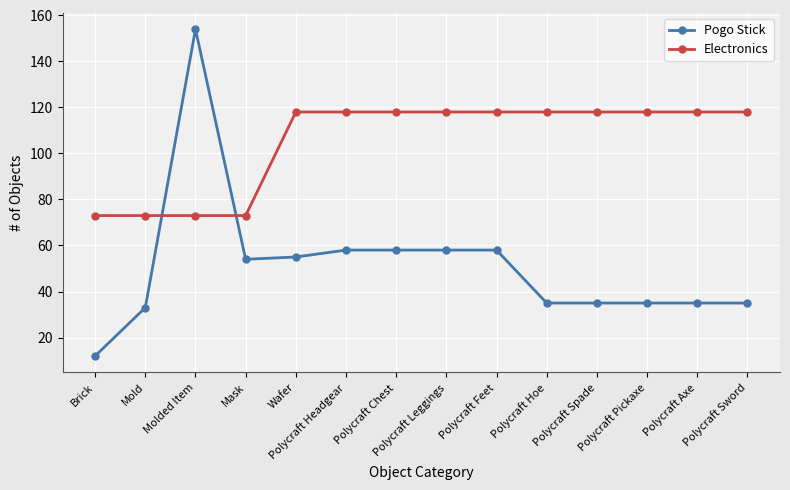

What is the difference between the highest and lowest values at Molded Item?

81